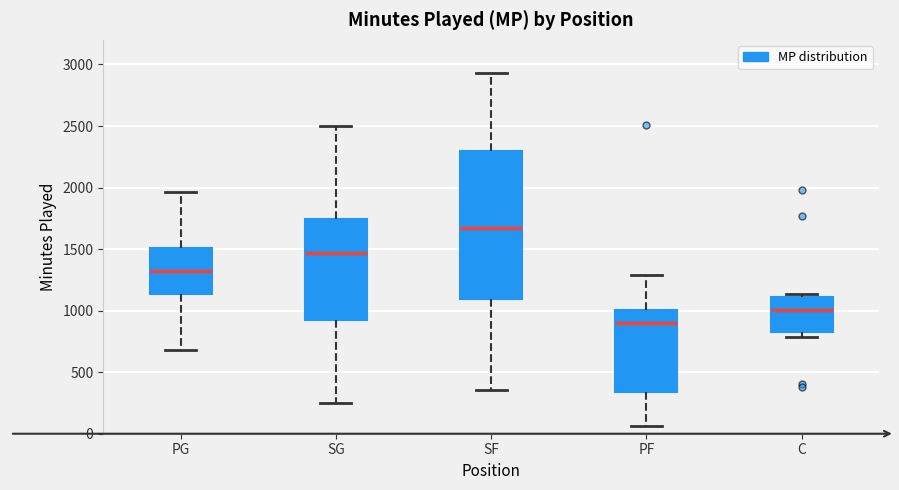

Where is the lower edge of the box for C on the y-axis? The values are not printed on the chart, so give them approximately, as read against the axis.

850